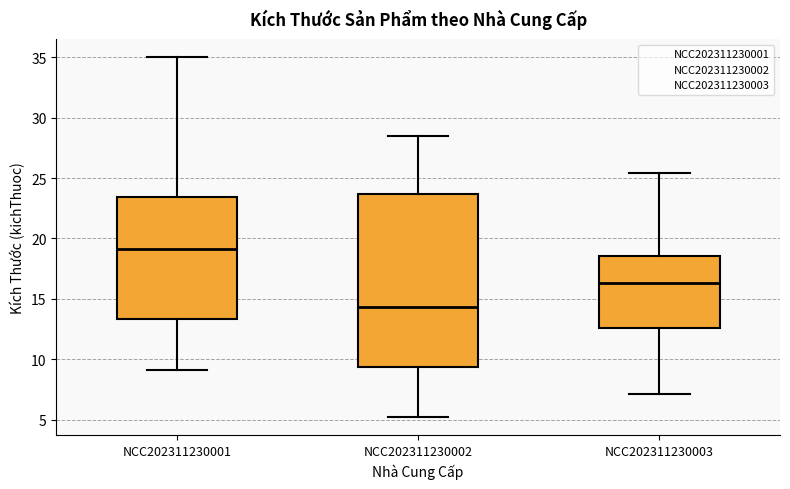

Comparing the boxes themselves (not the whiskers), which one is the tallest?

NCC202311230002